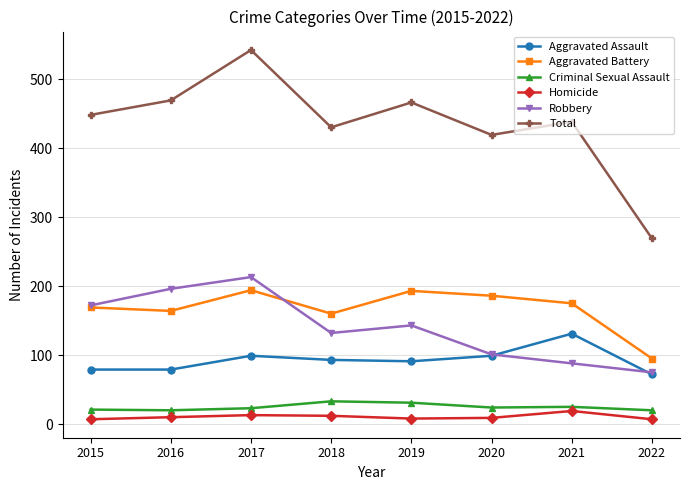

Which series has the largest total across all categories?

Total